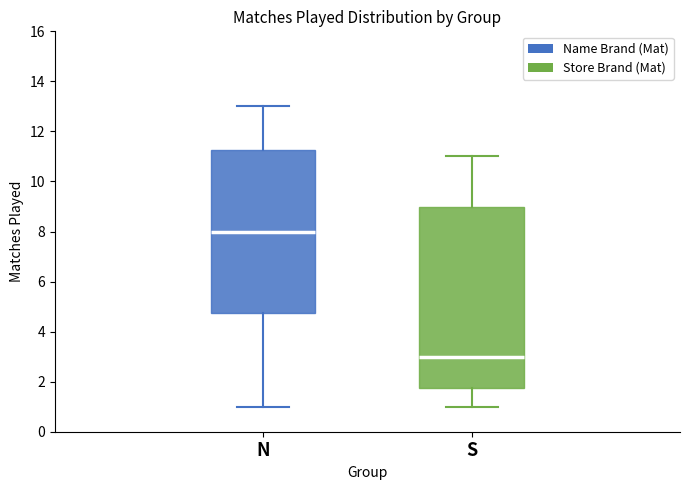

Reading left to right, read every box against the y-axis: the position of its median line, the range the box covers, and the ends of its whiskers. The values are not printed on the chart, so give them approximately, as read against the axis.

N: median 8.0, box 4.8 to 11.2, whiskers 1.0 to 13.0
S: median 3.0, box 1.8 to 9.0, whiskers 1.0 to 11.0